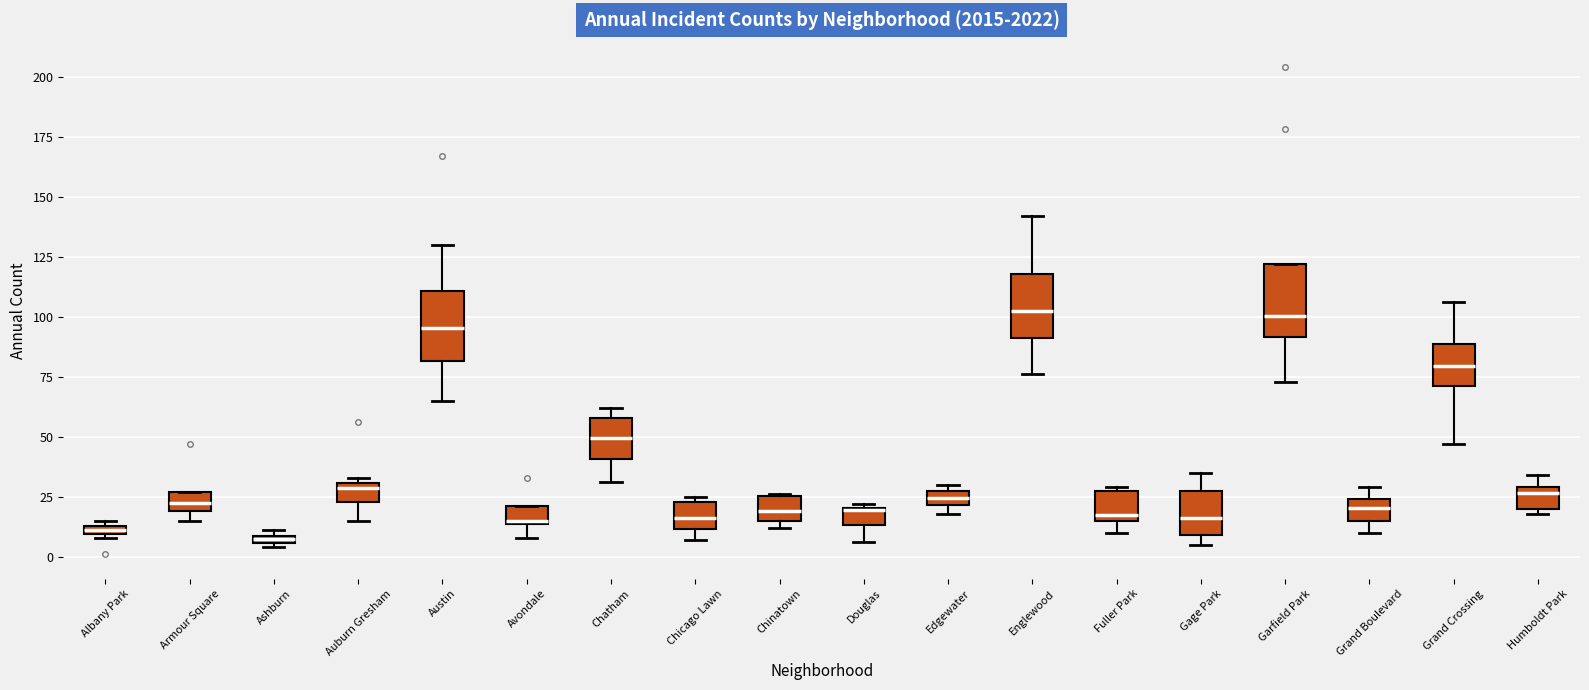

Where is the lower edge of the box for Grand Boulevard on the y-axis? The values are not printed on the chart, so give them approximately, as read against the axis.

15